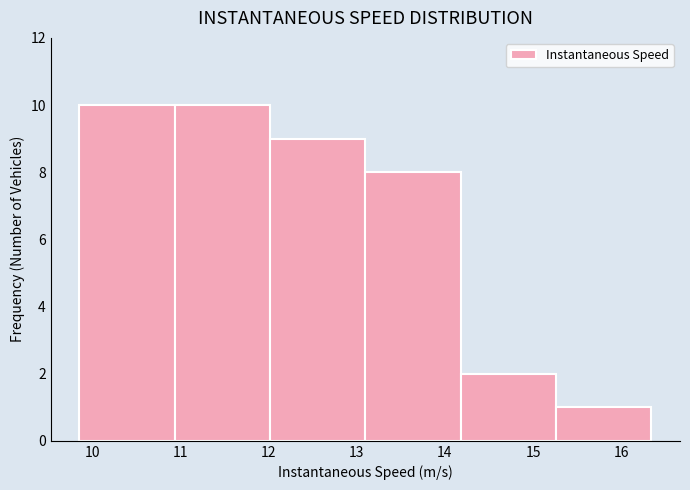

Reading left to right, transcribe this chart: for each bar, give the range it covers on the x-axis and its height. Neither the bar edges nor the heights are printed on the chart, so give them approximately, as read against the axes.

9.9 to 10.9: 10
10.9 to 12.0: 10
12.0 to 13.1: 9
13.1 to 14.2: 8
14.2 to 15.3: 2
15.3 to 16.3: 1